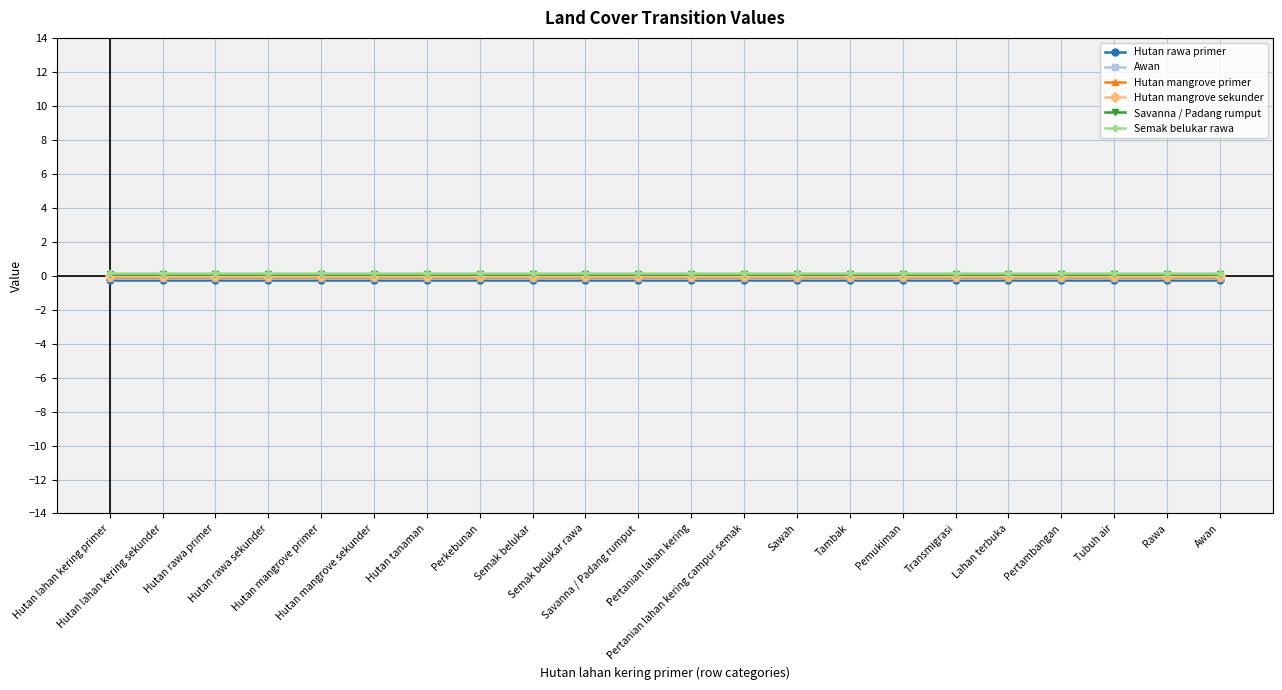

Between Tambak and Hutan lahan kering sekunder, which is larger?

Tambak